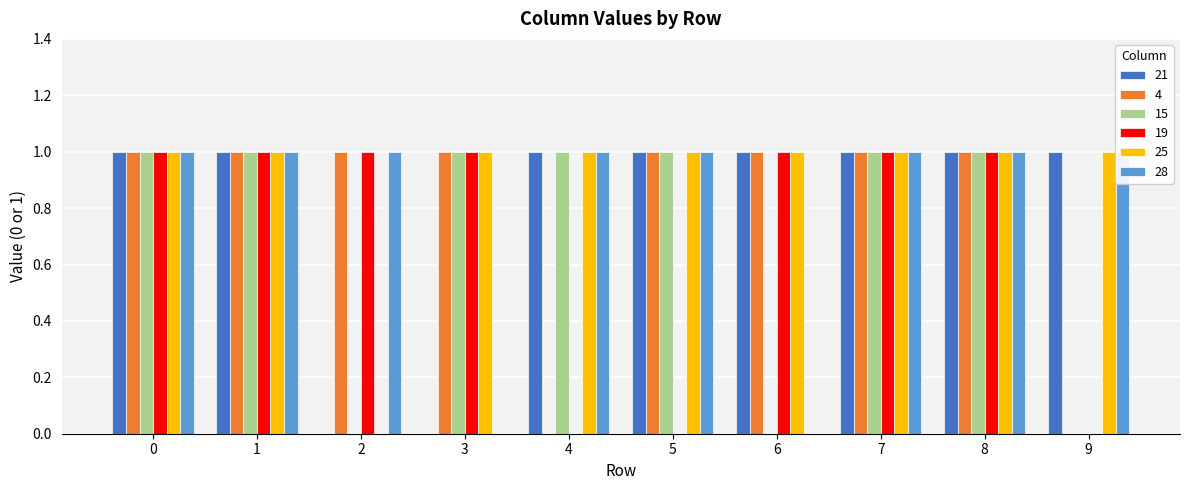

Count the 15 values in the range 0 to 1.

10